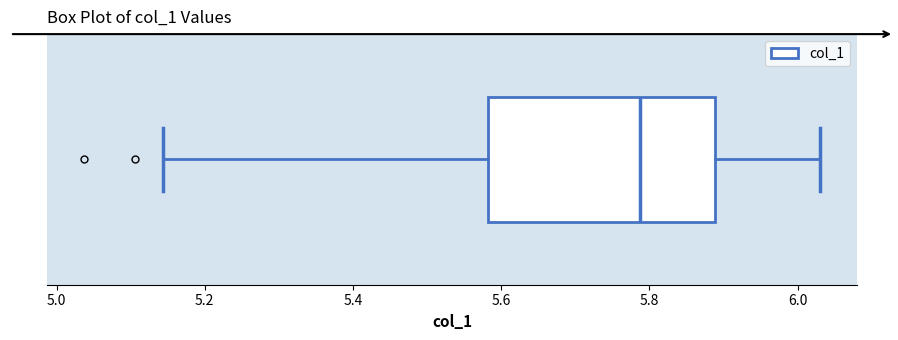

Transcribe this box plot: give where the median line is, the range the box spans, and where the two whiskers end, as read against the x-axis. The values are not printed on the chart, so give them approximately, as read against the axis.

median 5.78, box 5.58 to 5.88, whiskers 5.14 to 6.04